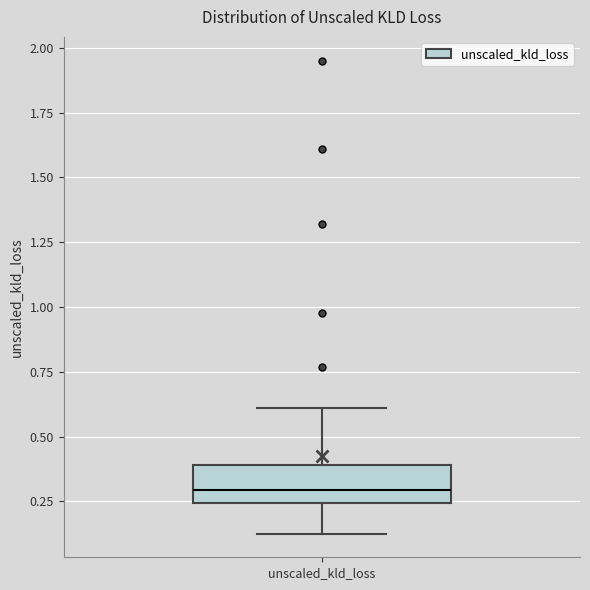

Read this box plot against the y-axis: the position of the median line, the range covered by the box, and the ends of both whiskers. The values are not printed on the chart, so give them approximately, as read against the axis.

median 0.30, box 0.25 to 0.40, whiskers 0.15 to 0.60